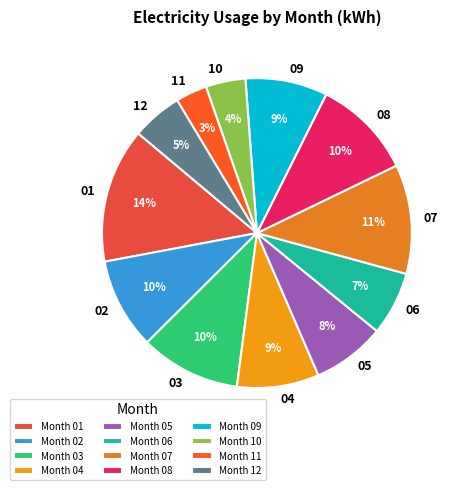

Does 09 represent more than half of the total?

No